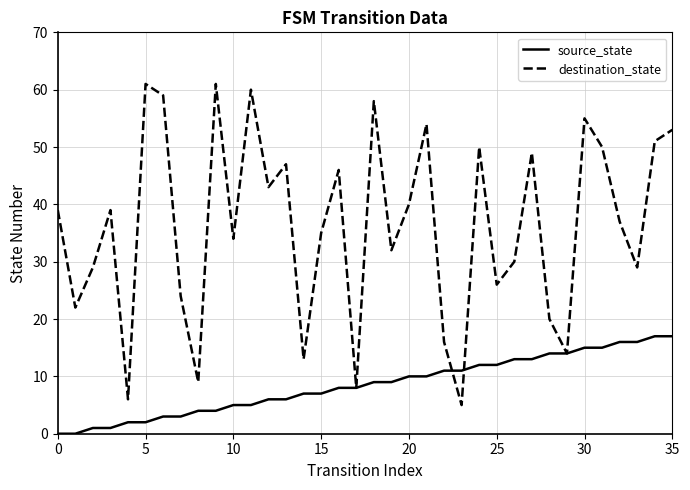

What is the maximum value for destination_state?

61